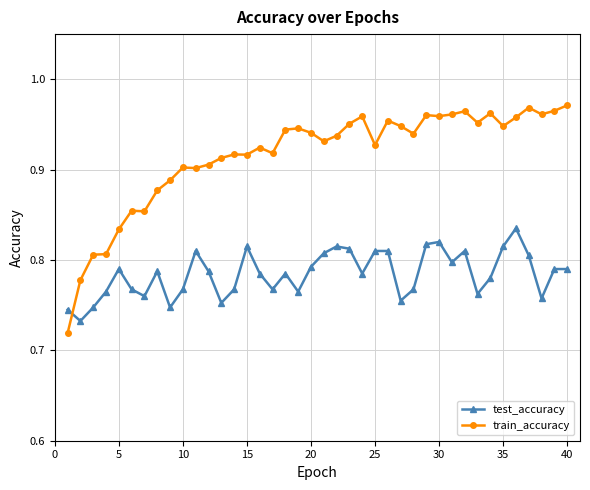

Rank the series by their average value, from highest to lowest.

train_accuracy, test_accuracy